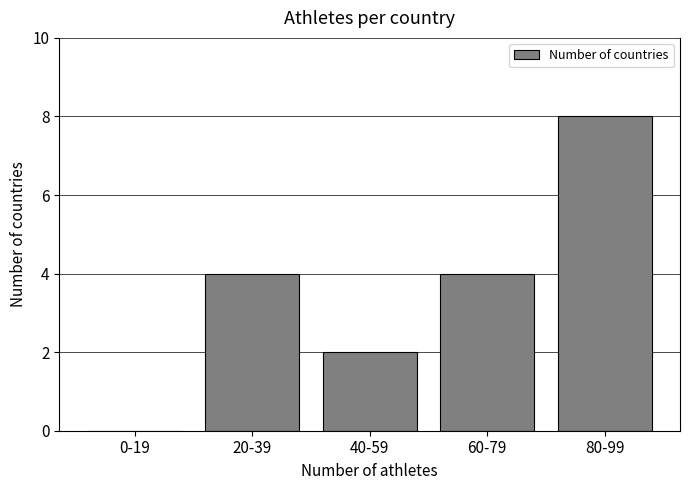

Reading right to left, transcribe all the data shown in this chart.

80-99=8	60-79=4	40-59=2	20-39=4	0-19=0